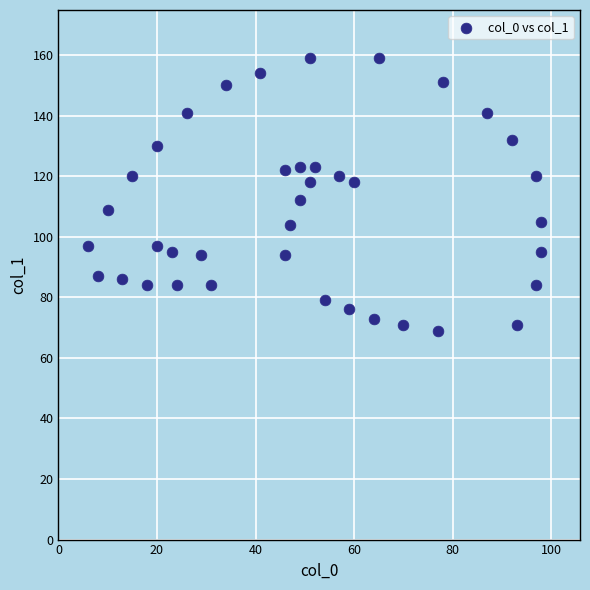

What is the range of X values (max minus min)?

92